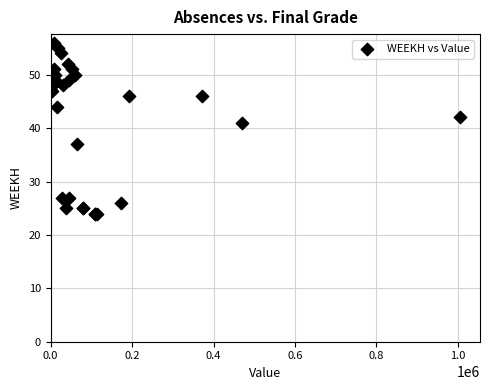

What Y value in the scatter plot is closest to 40?

41